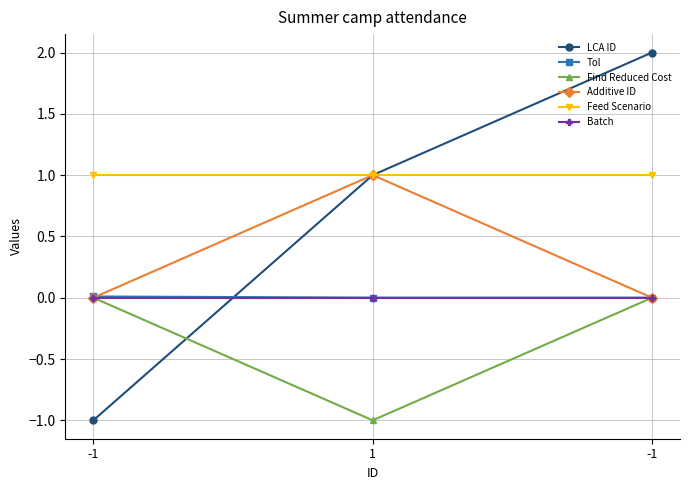

Reading left to right, transcribe all the data shown in this chart.

LCA ID: -1=-1.0	1=1.0	-1=2.0
Tol: -1=0.0	1=0.0	-1=0.0
Find Reduced Cost: -1=0.0	1=-1.0	-1=0.0
Additive ID: -1=0.0	1=1.0	-1=0.0
Feed Scenario: -1=1.0	1=1.0	-1=1.0
Batch: -1=0.0	1=0.0	-1=0.0